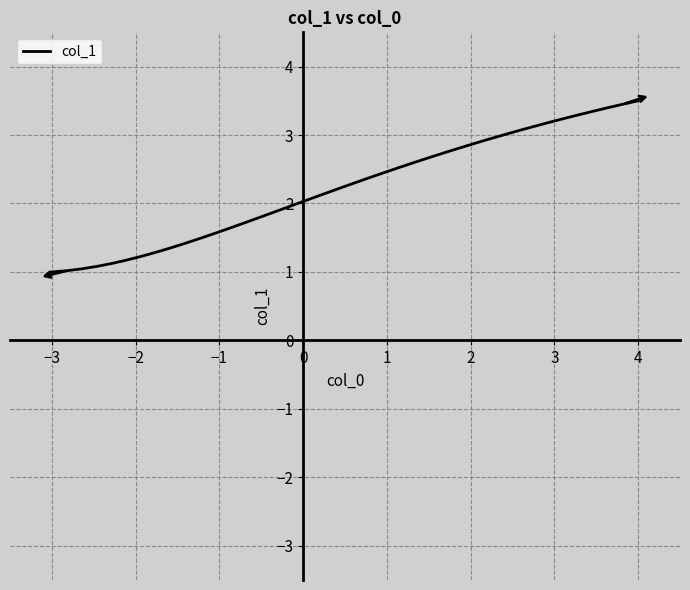

What is the average value?

2.2